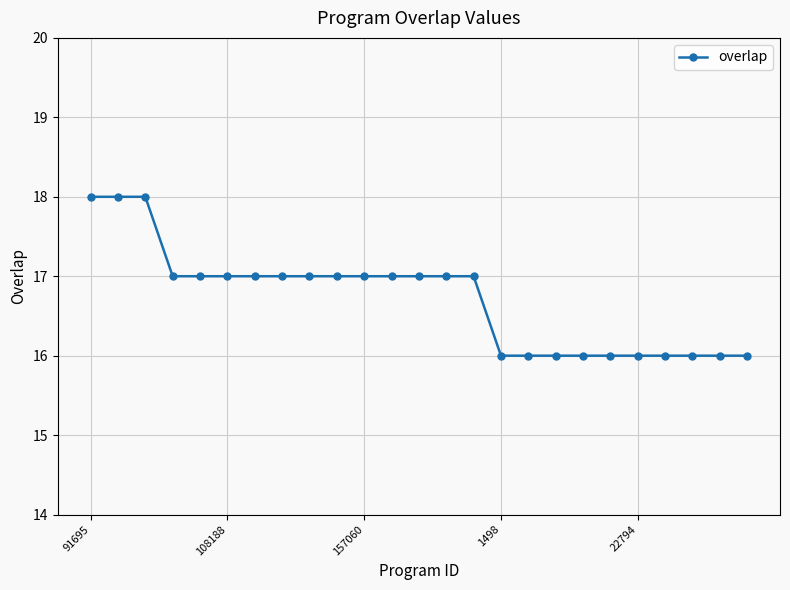

Does the chart have visible grid lines?

Yes